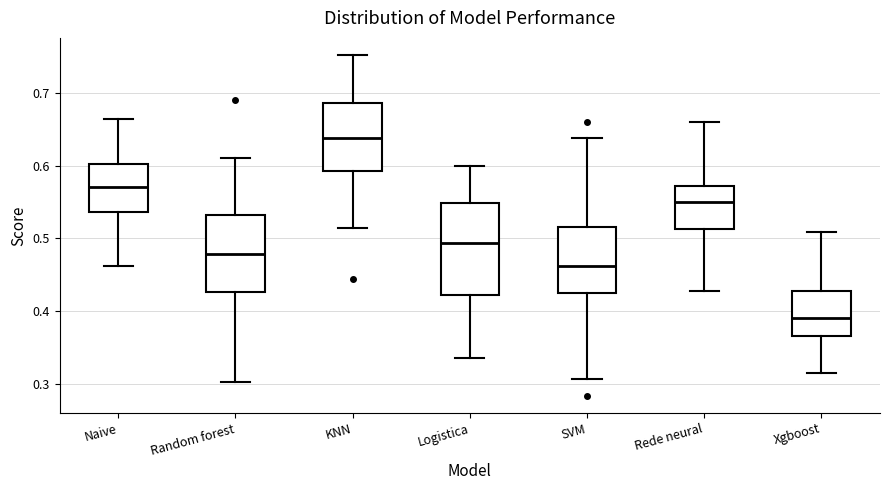

Which box's median line is the lowest?

Xgboost